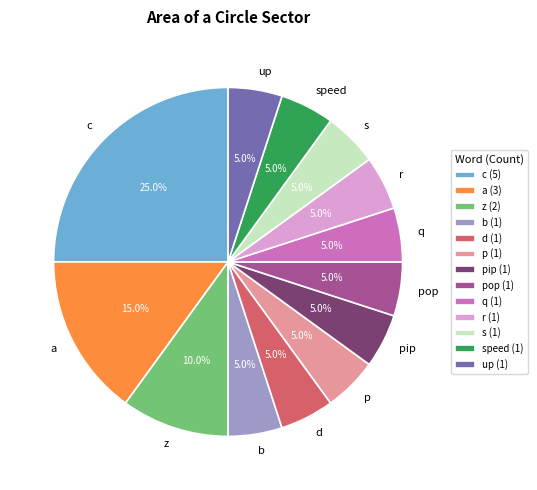

Does s represent more than half of the total?

No